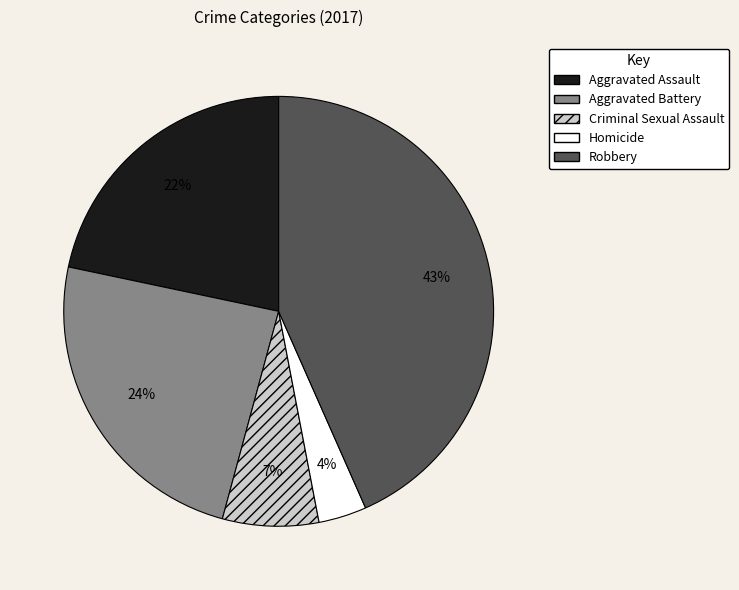

To the nearest percent, what portion does Robbery represent?

43%